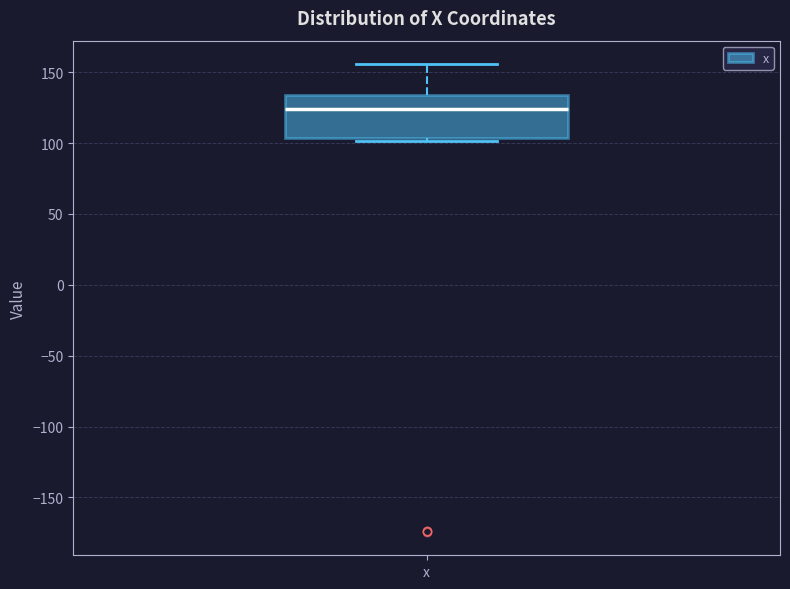

Where does the median line of the box for x sit on the y-axis? The values are not printed on the chart, so give them approximately, as read against the axis.

125